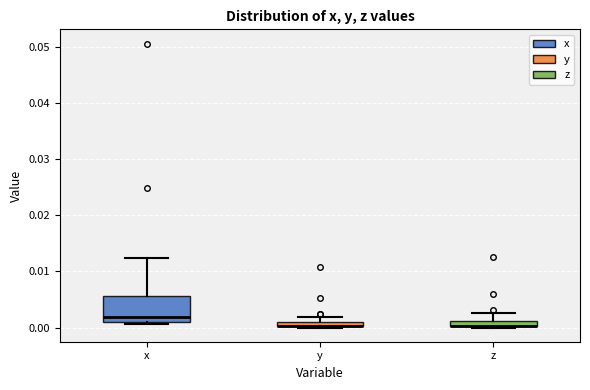

Comparing the boxes themselves (not the whiskers), which one is the tallest?

x